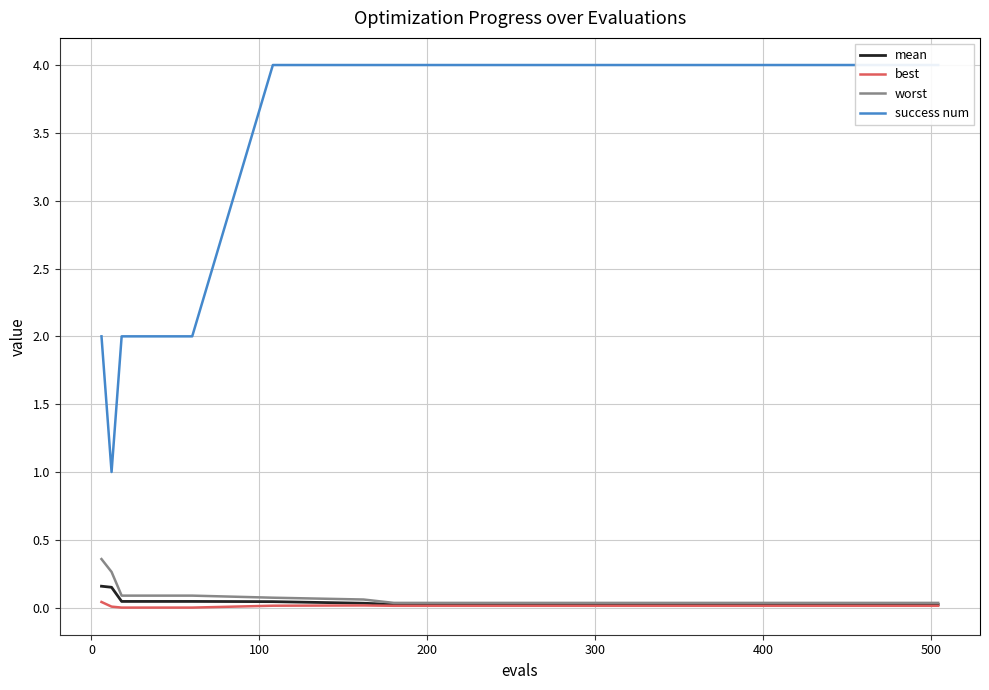

What is the highest value of the worst series?

0.4